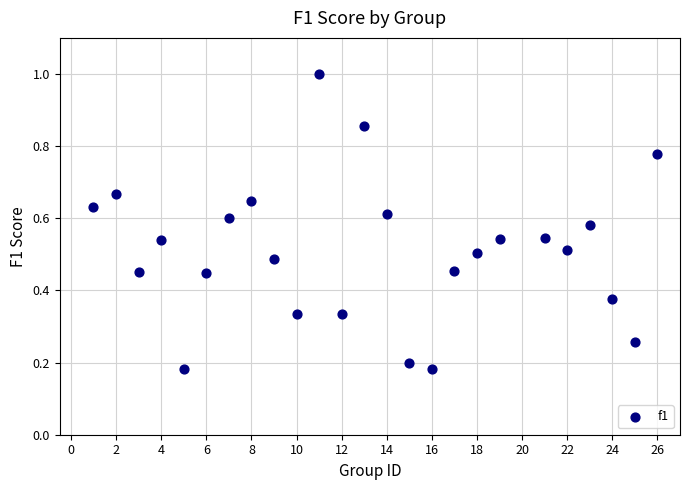

What is the range of X values (max minus min)?

25.0